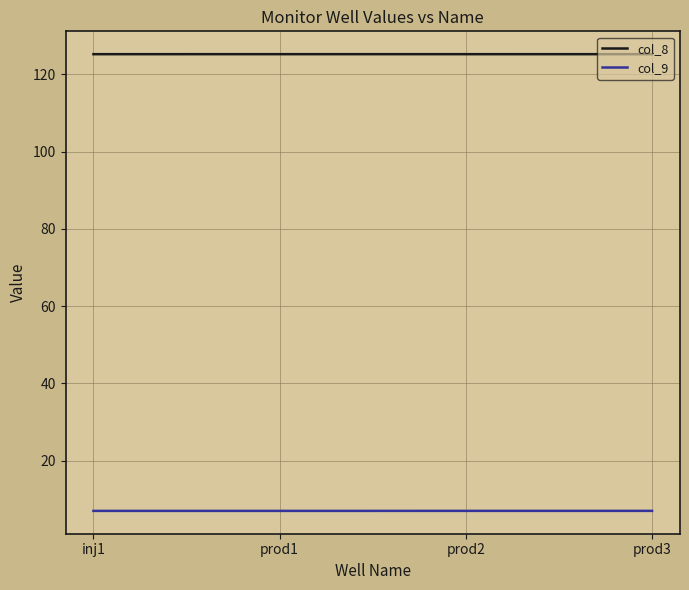

What is the difference between the highest and lowest values at inj1?

118.2